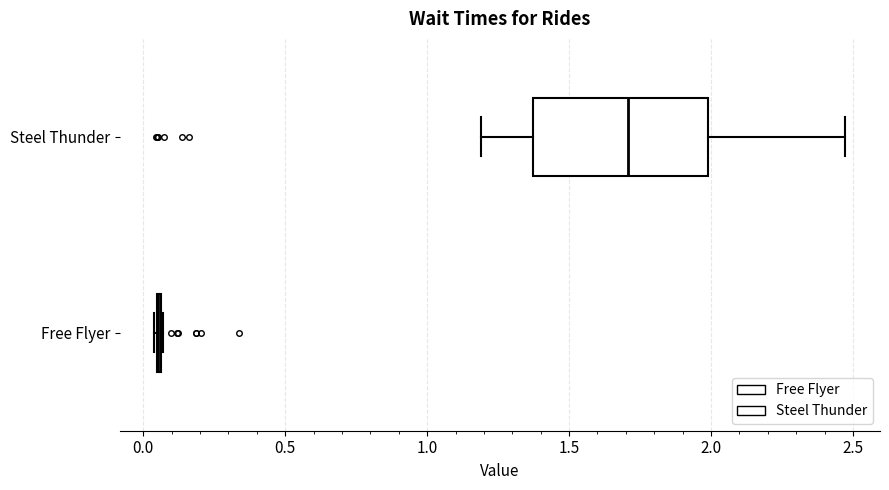

Reading bottom to top, read every box against the x-axis: the position of its median line, the range the box covers, and the ends of its whiskers. The values are not printed on the chart, so give them approximately, as read against the axis.

Free Flyer: box collapsed to a line at 0.05, whiskers 0.05 to 0.05
Steel Thunder: median 1.70, box 1.35 to 2.00, whiskers 1.20 to 2.45